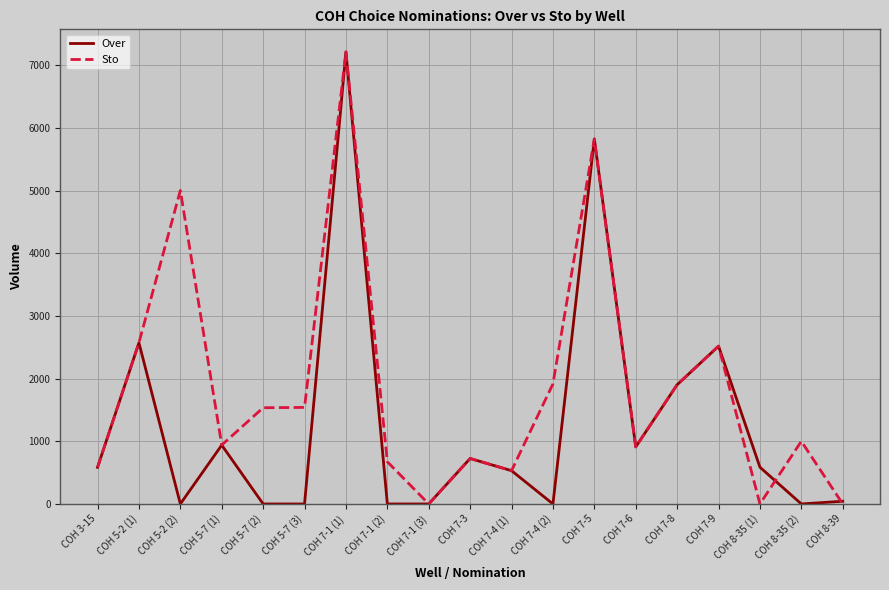

Rank the series by their average value, from highest to lowest.

Sto, Over